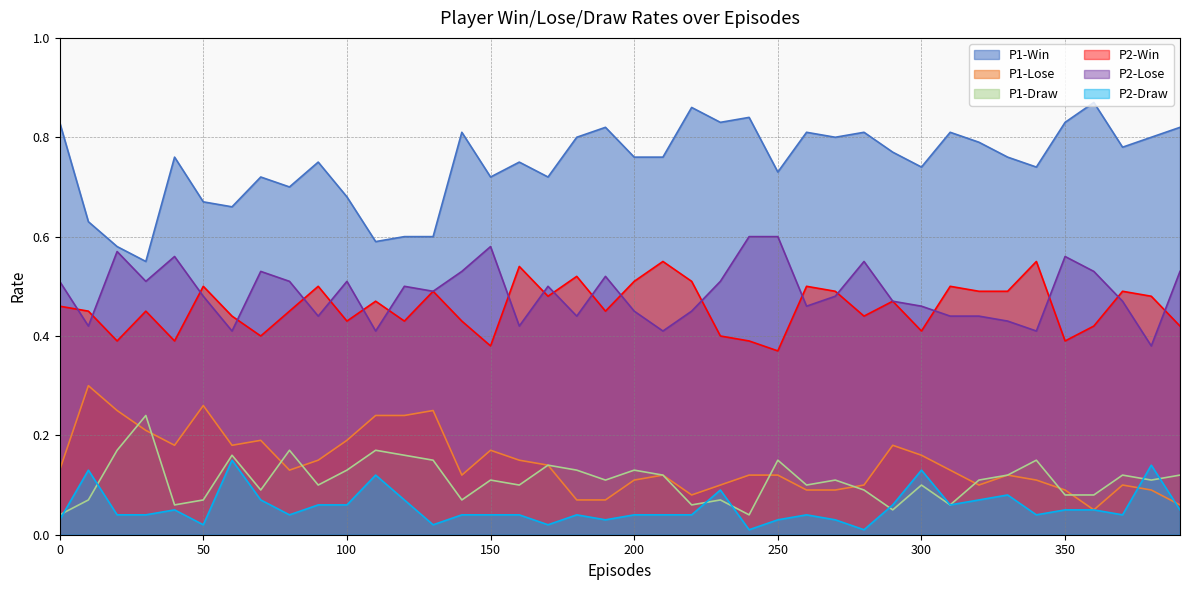

True or false: P2-Win has a value of 0.7 at 50.

False